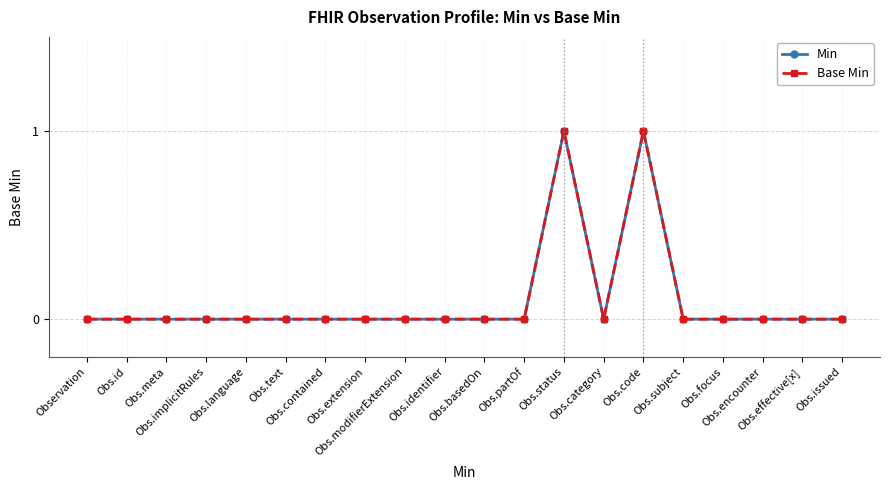

What is the difference between the second highest and minimum values in the Min series?

1